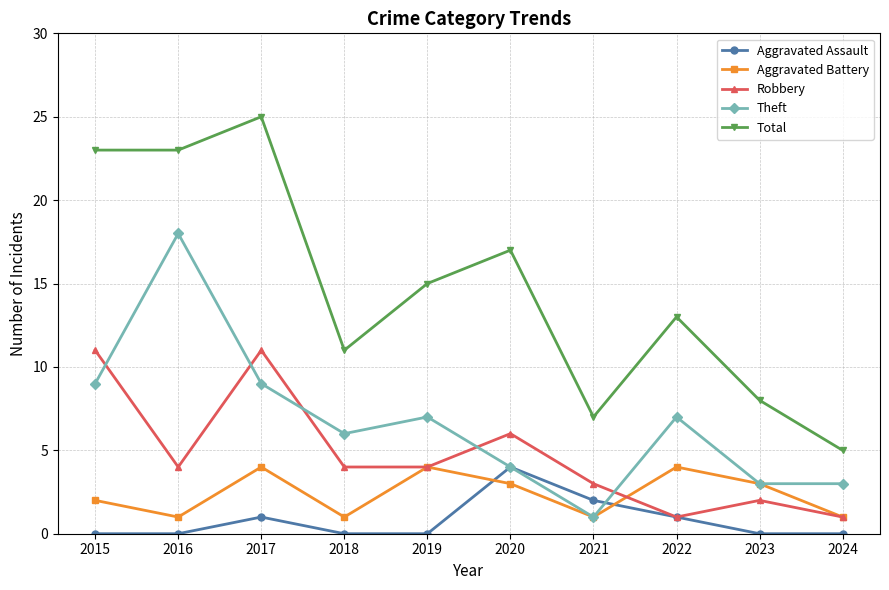

Rank the series at 2015 from highest to lowest value.

Total, Robbery, Theft, Aggravated Battery, Aggravated Assault